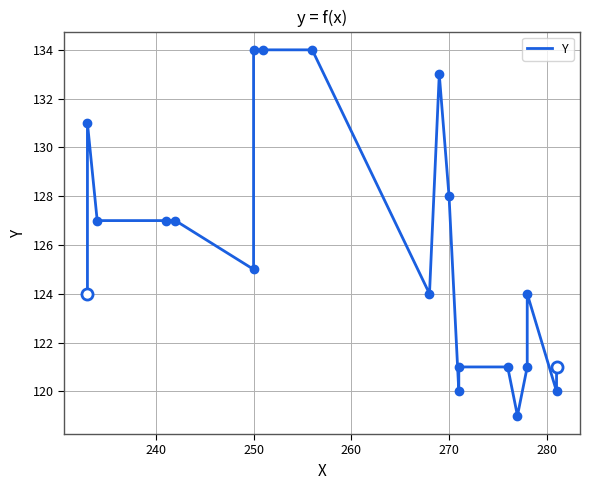

Count the number of values greater than 125.

9